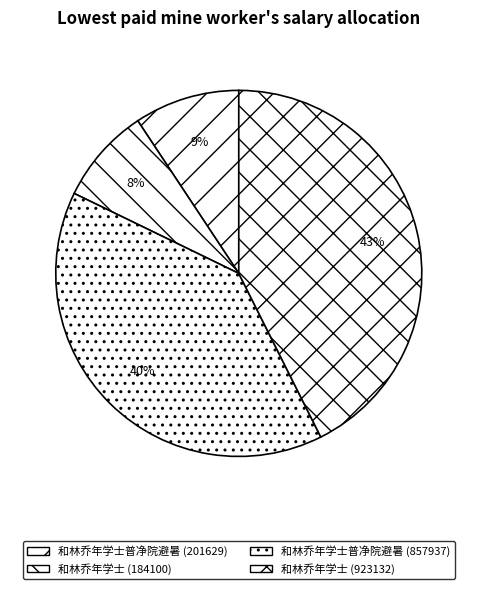

To the nearest percent, what is the difference between the largest and smallest slice percentages?

34%